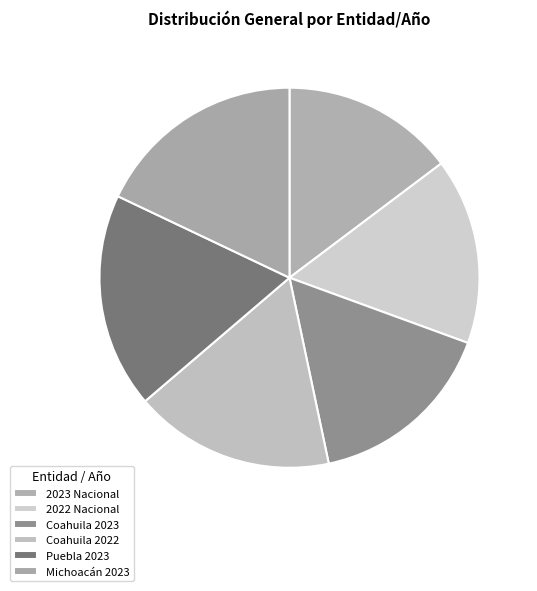

To the nearest percent, what is the difference between the largest and smallest slice percentages?

4%